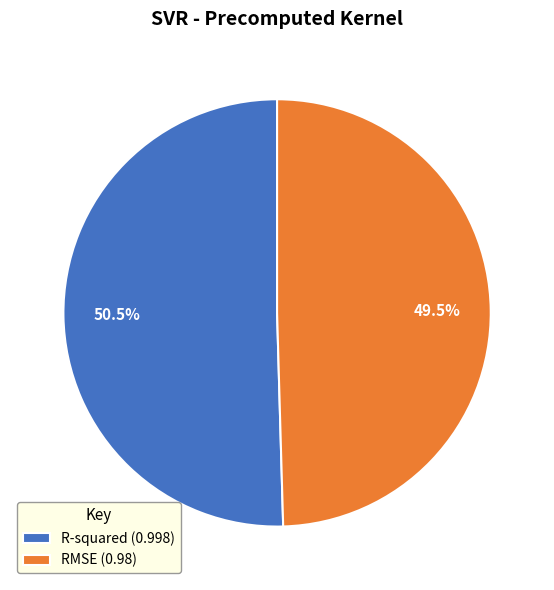

How many segments does this pie chart have?

2